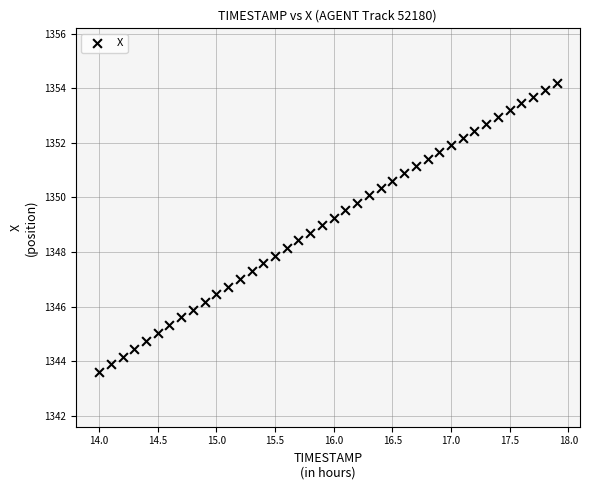

What is the range of X values (max minus min)?

3.9